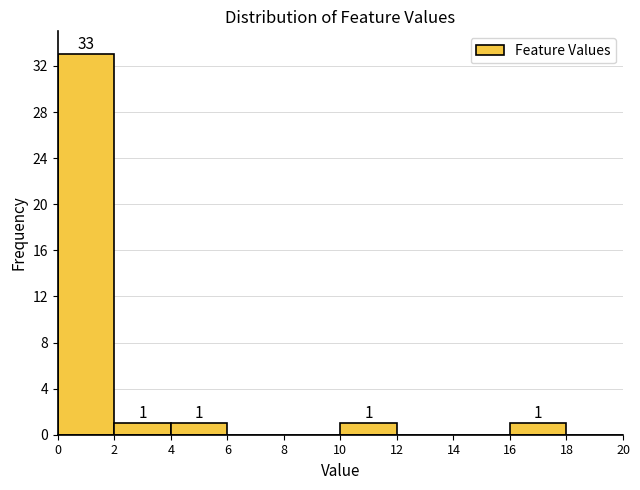

Which range on the x-axis has the tallest bar?

0 to 2